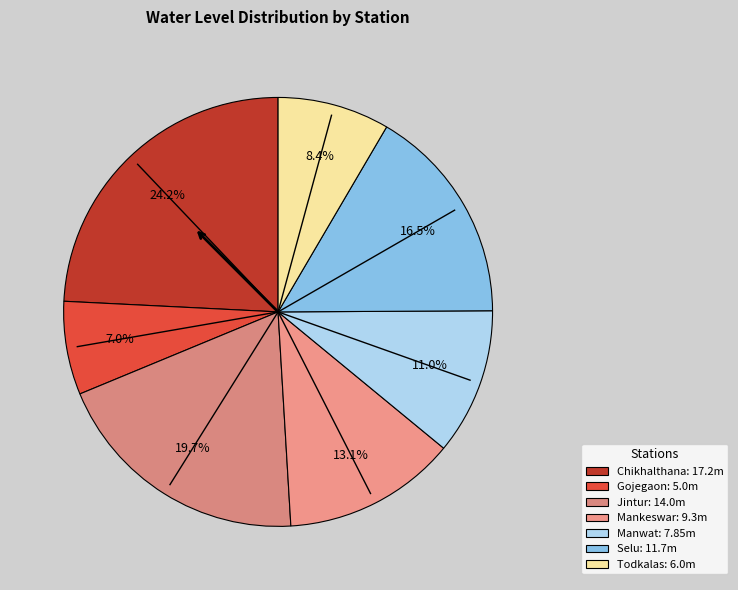

Which slice is the smallest?

Gojegaon